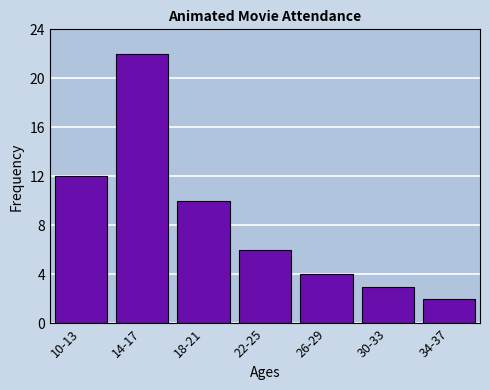

Reading right to left, what are all the values shown in this chart?

2	3	4	6	10	22	12